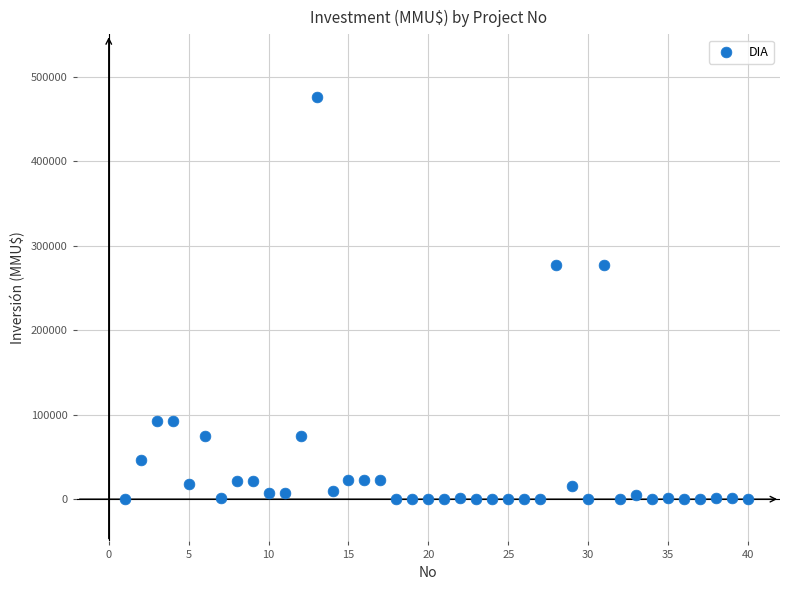

What is the range of X values (max minus min)?

39